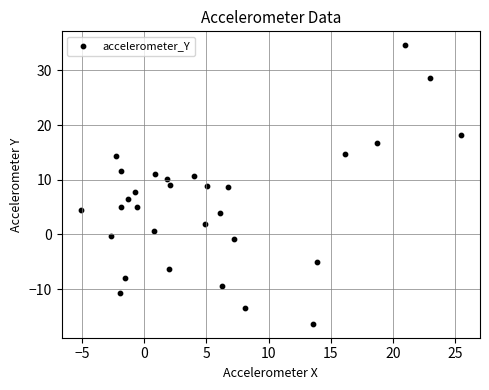

What is the range of X values (max minus min)?

30.6